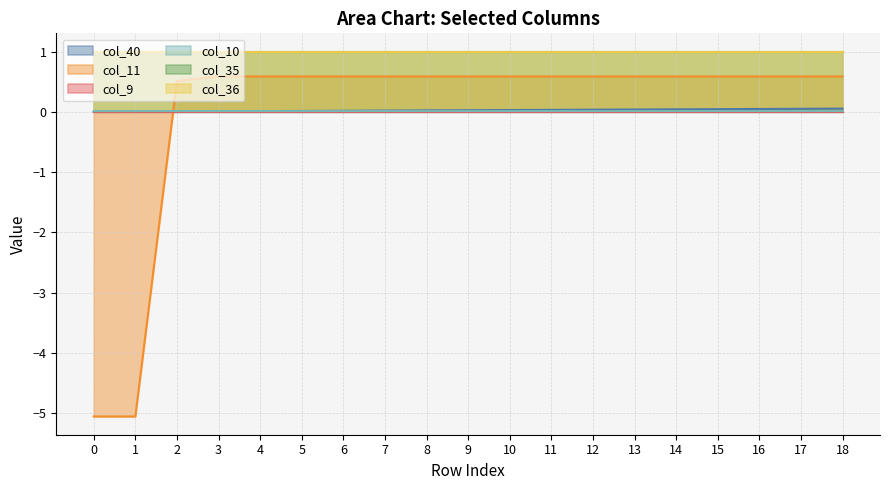

Between which two adjacent categories do col_40 and col_10 first intersect?

4 and 5